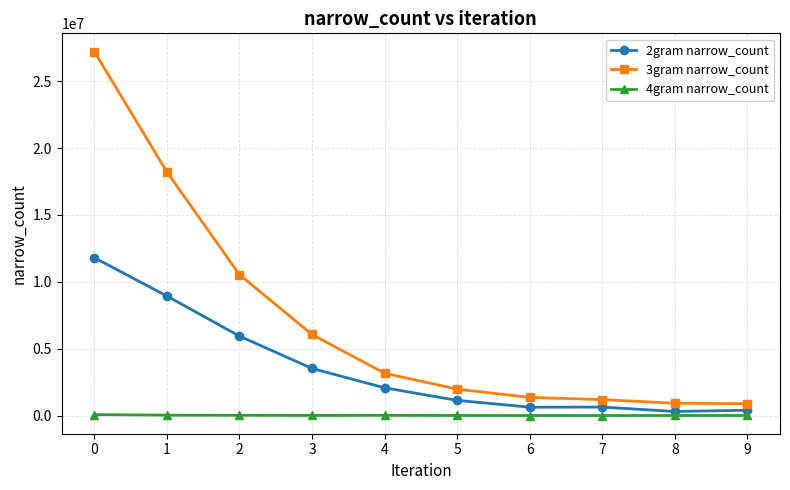

List the series in order of their overall mean, lowest first.

4gram narrow_count, 2gram narrow_count, 3gram narrow_count